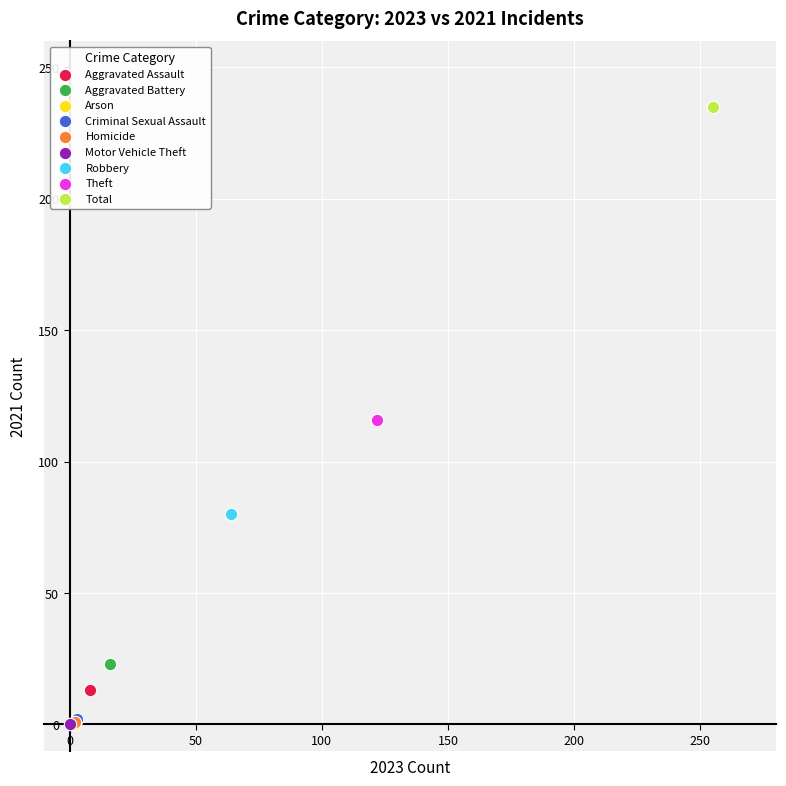

What are all the series names shown in the legend?

Aggravated Assault, Aggravated Battery, Arson, Criminal Sexual Assault, Homicide, Motor Vehicle Theft, Robbery, Theft, Total